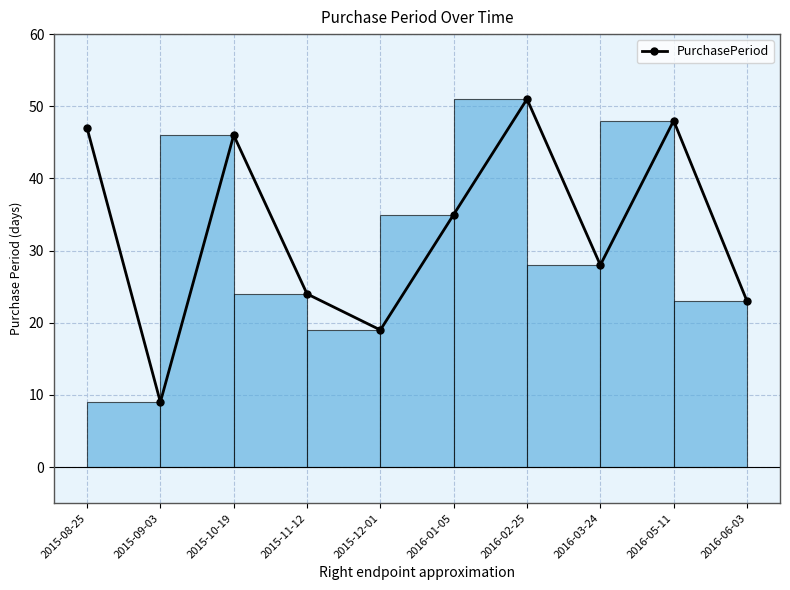

How many interior local valleys (lower than both neighbors) does the data have?

3